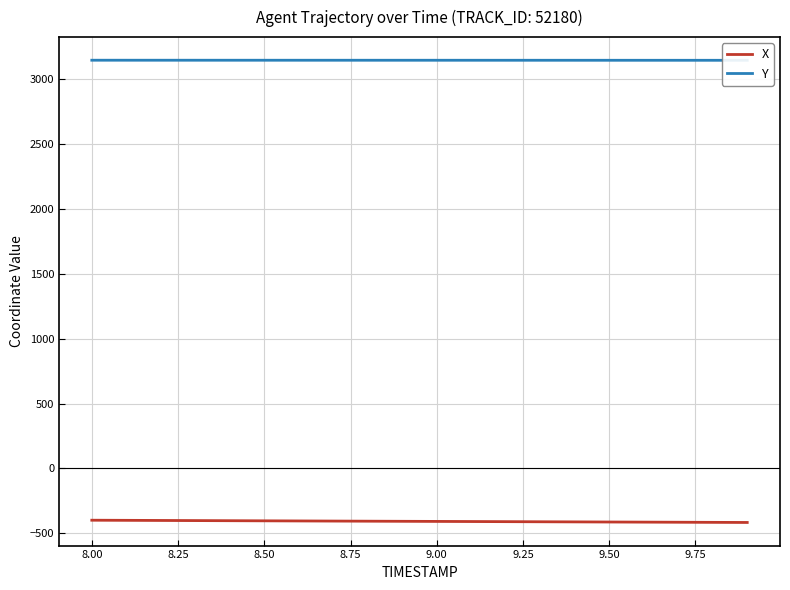

What is the minimum value for X?

-416.4